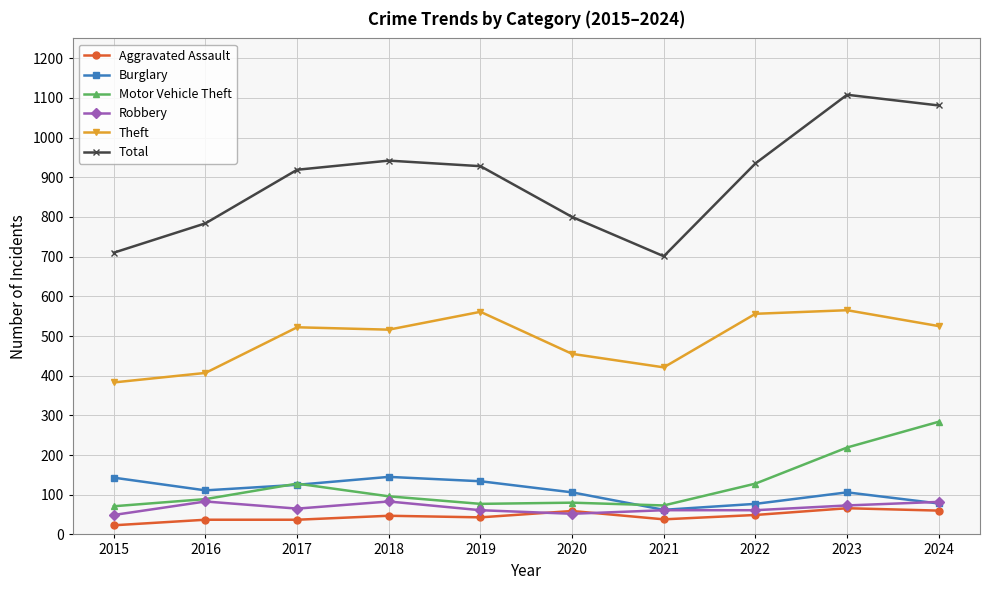

True or false: Burglary has more than 0 points higher than both neighbors.

True